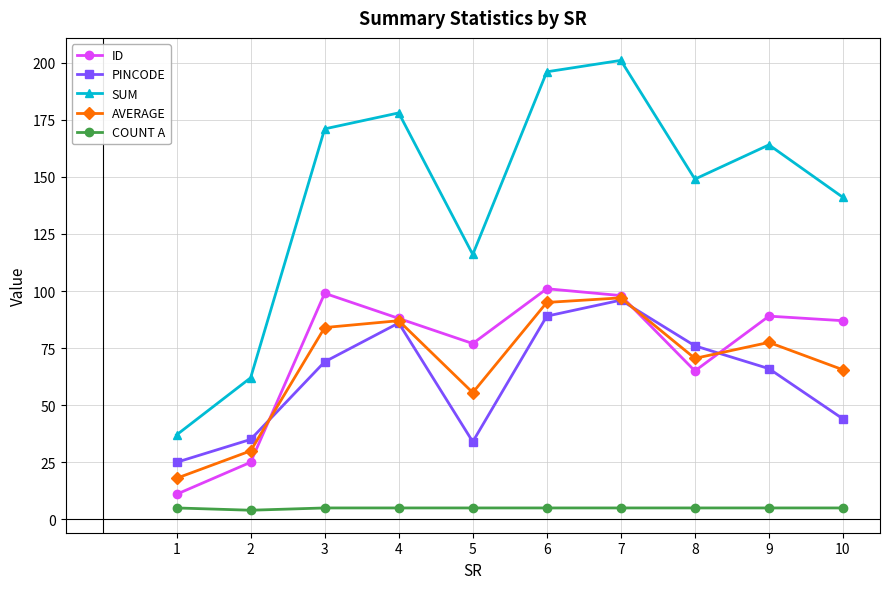

What is the value of the AVERAGE point at the 9th from the left?

77.5